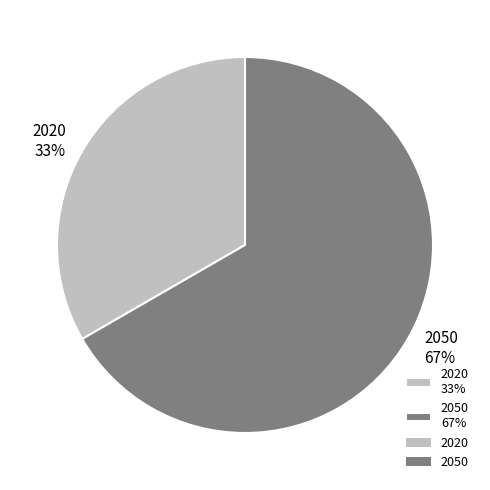

Does 2020 represent more than half of the total?

No